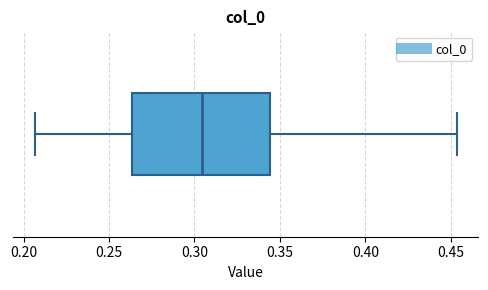

Where is the left edge of the box on the x-axis? The values are not printed on the chart, so give them approximately, as read against the axis.

0.265